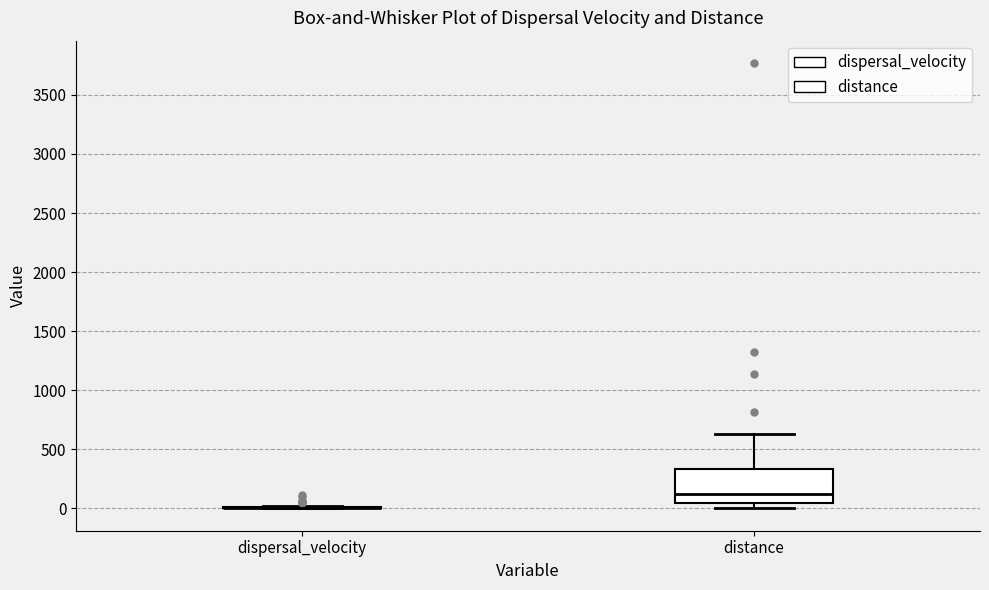

Reading left to right, transcribe this box plot: for each box, give where its median line is, the range the box spans, and where its two whiskers end, as read against the y-axis. The values are not printed on the chart, so give them approximately, as read against the axis.

dispersal_velocity: box collapsed to a line at 0, whiskers 0 to 0
distance: median 100, box 50 to 350, whiskers 0 to 650